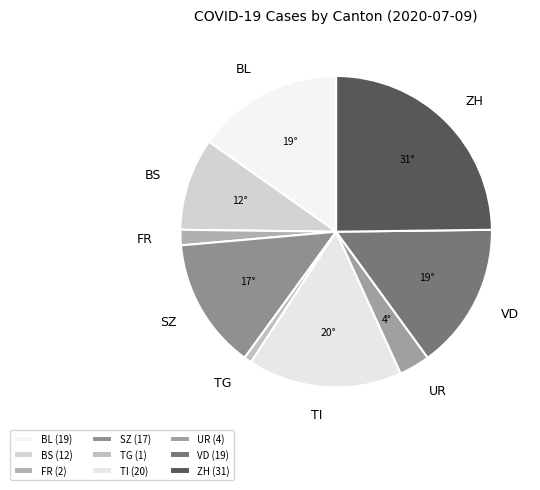

How many slices are in this pie chart?

9